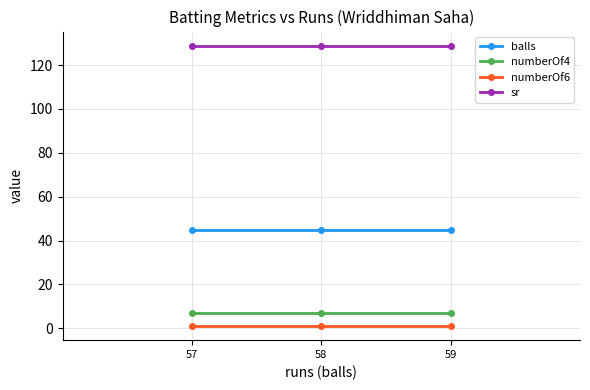

Rank the series by their maximum value, from highest to lowest.

sr, balls, numberOf4, numberOf6